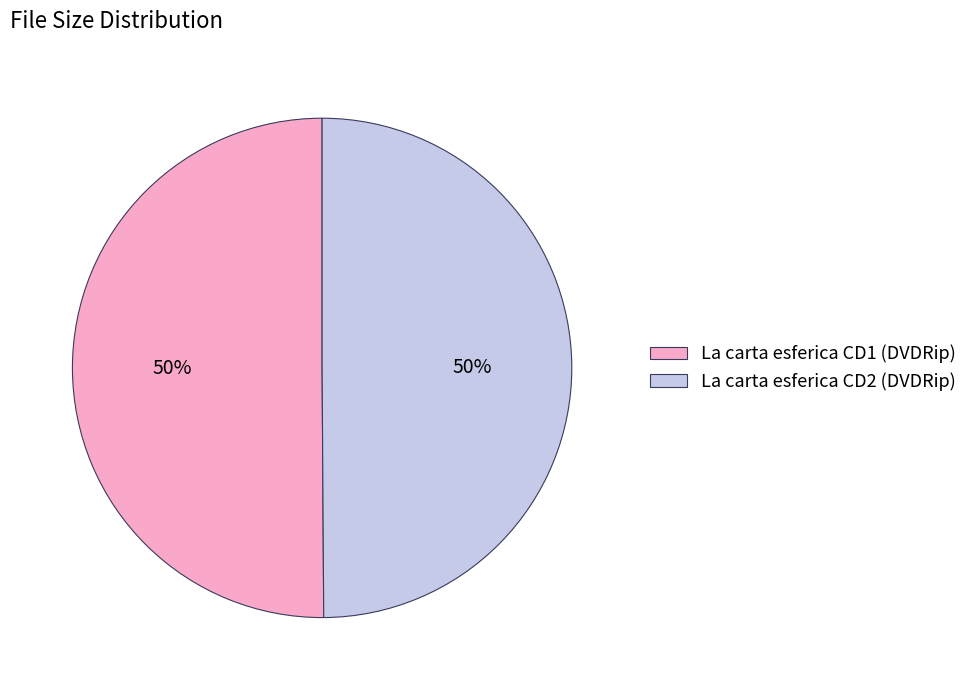

What is the ratio of the value at La carta esferica CD1 (DVDRip) to the value at La carta esferica CD2 (DVDRip)?

1.0